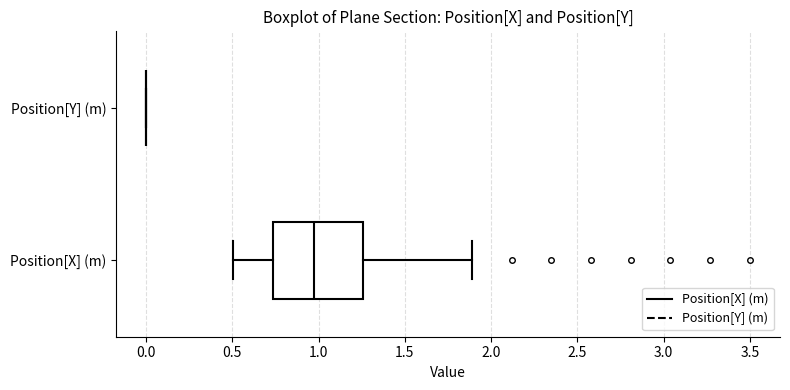

Reading bottom to top, read every box against the x-axis: the position of its median line, the range the box covers, and the ends of its whiskers. The values are not printed on the chart, so give them approximately, as read against the axis.

Position[X] (m): median 0.95, box 0.75 to 1.25, whiskers 0.50 to 1.90
Position[Y] (m): box collapsed to a line at 0.00, whiskers 0.00 to 0.00